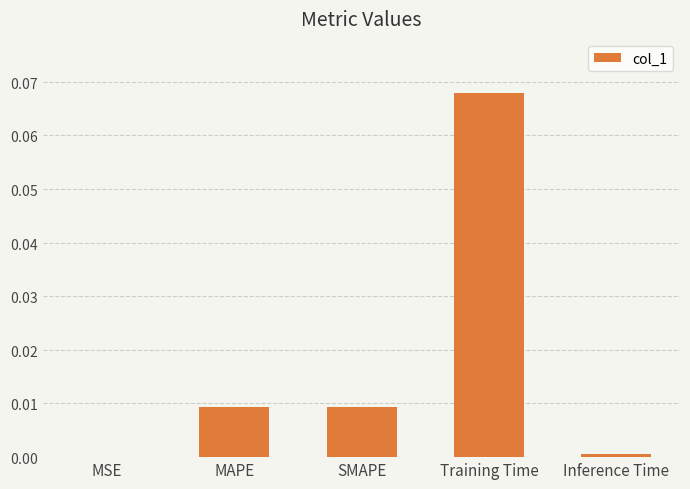

Are the bars horizontal?

No